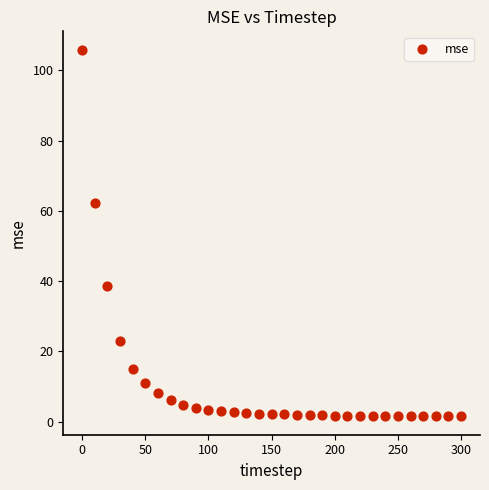

What Y value in the scatter plot is closest to 53?

62.1